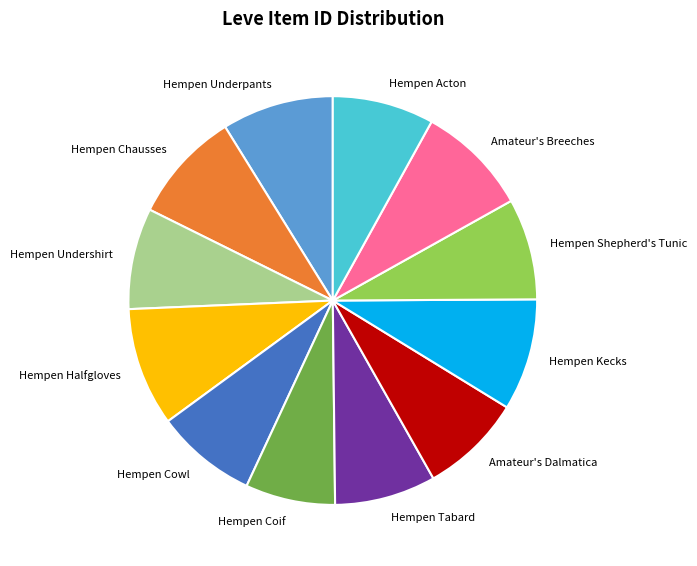

True or false: Hempen Cowl accounts for 8% of the total.

True